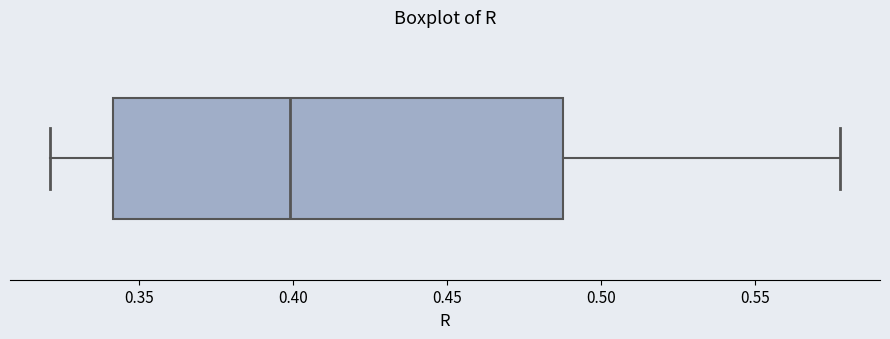

Where is the right edge of the box on the x-axis? The values are not printed on the chart, so give them approximately, as read against the axis.

0.49